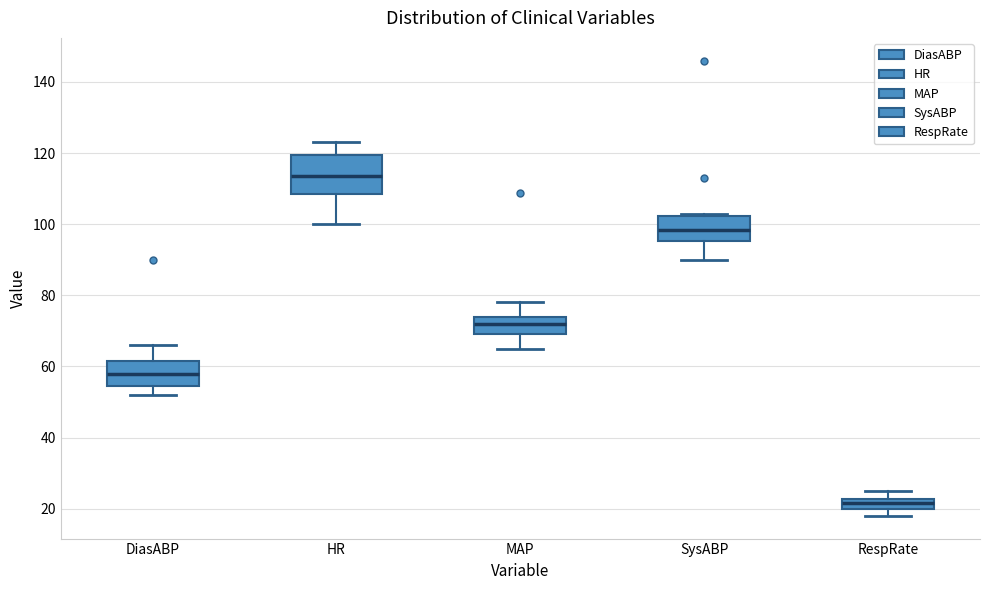

Where is the lower edge of the box for MAP on the y-axis? The values are not printed on the chart, so give them approximately, as read against the axis.

70